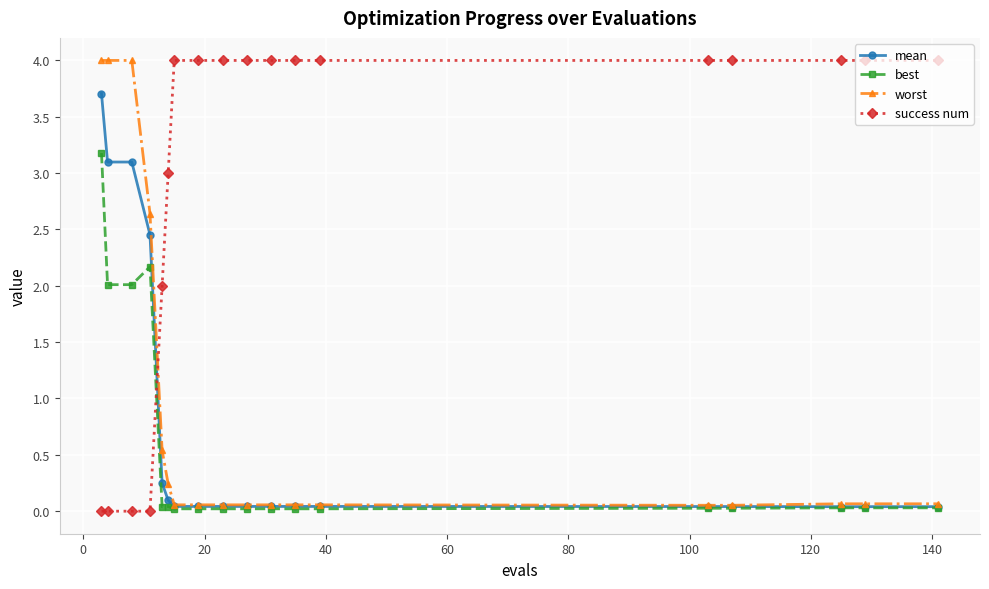

What is the value of the success num point at the 8th from the left?

4.0